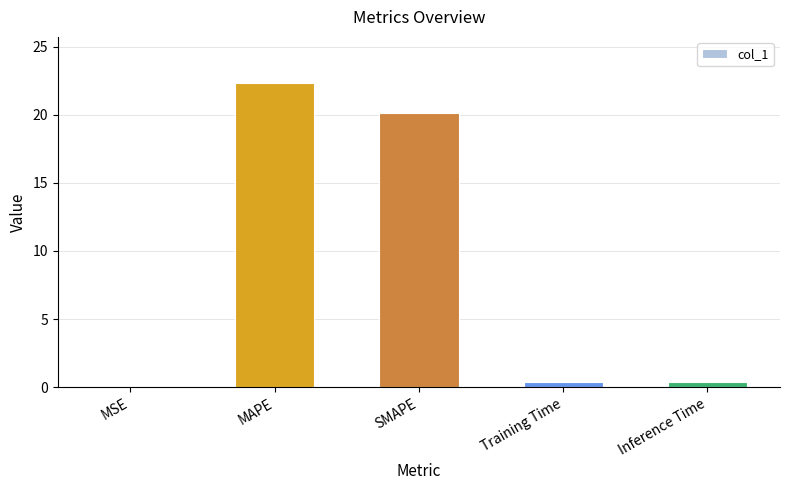

Between SMAPE and MAPE, which is larger?

MAPE